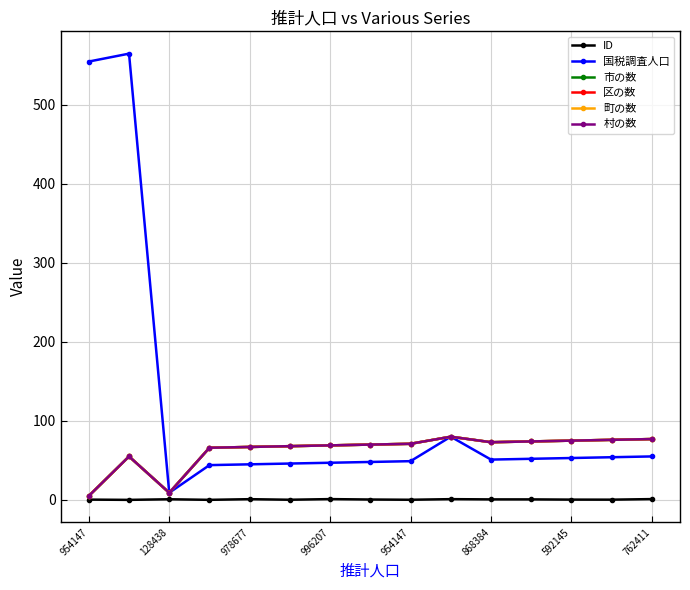

Does the chart have visible grid lines?

Yes